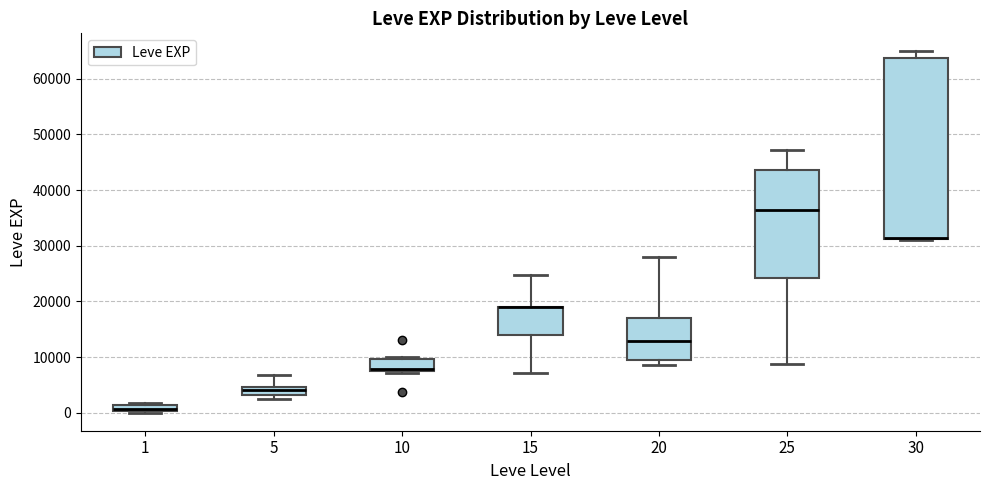

Which box is the tallest, from its lower edge to its upper edge?

30